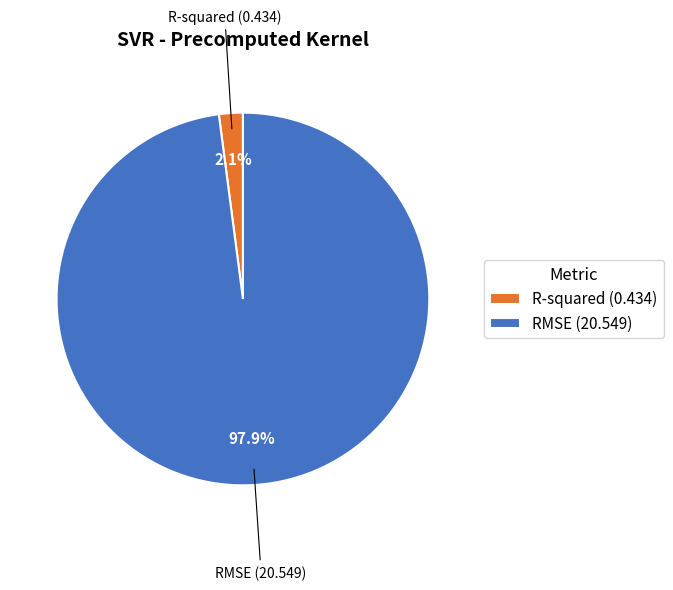

To the nearest percent, what is the difference between the largest and smallest slice percentages?

96%